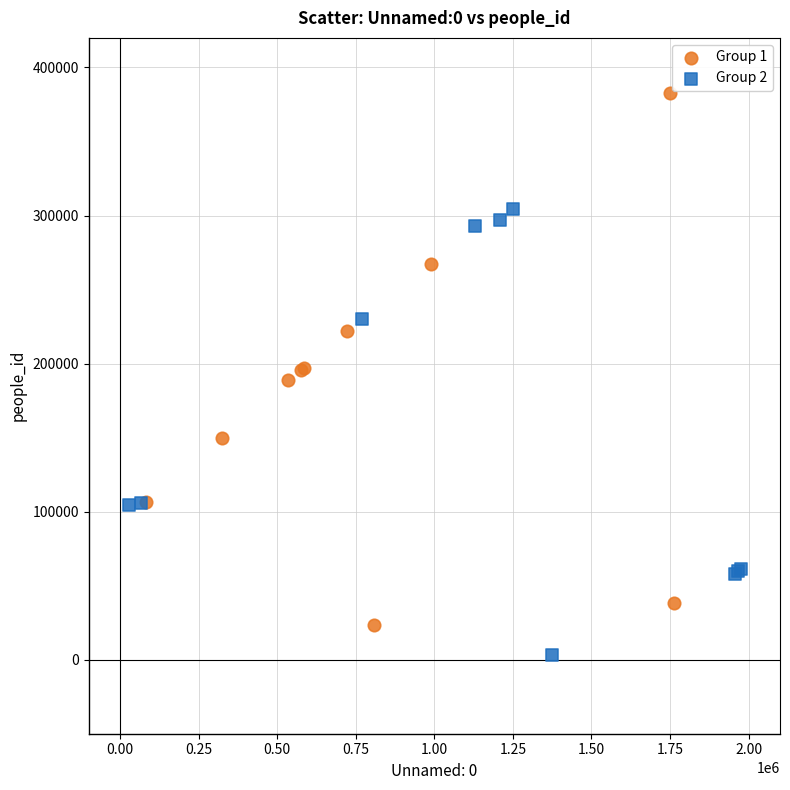

Which series reaches the minimum Y coordinate?

Group 2